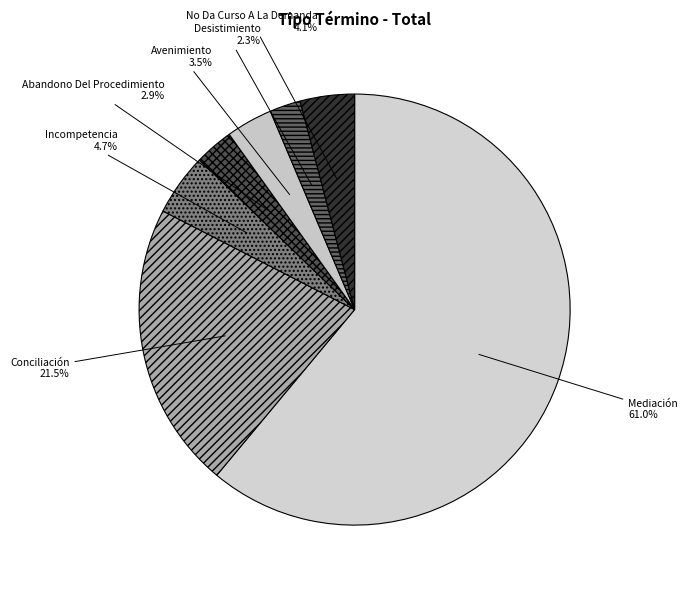

To the nearest percent, what is the average slice percentage?

14%